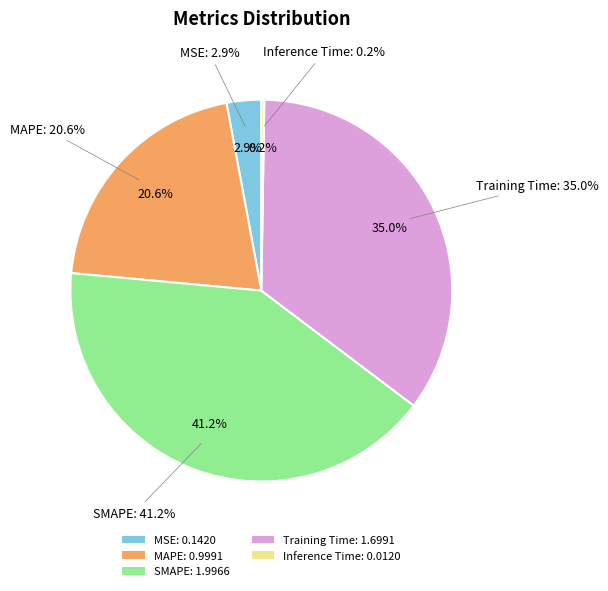

How many segments does this pie chart have?

5